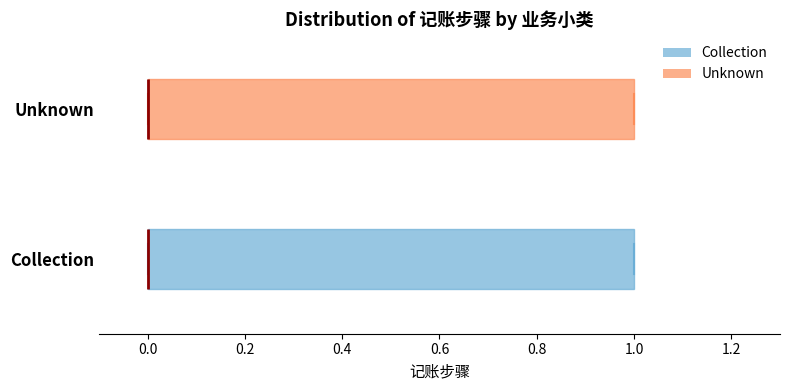

Where is the left edge of the box for Collection on the x-axis? The values are not printed on the chart, so give them approximately, as read against the axis.

0